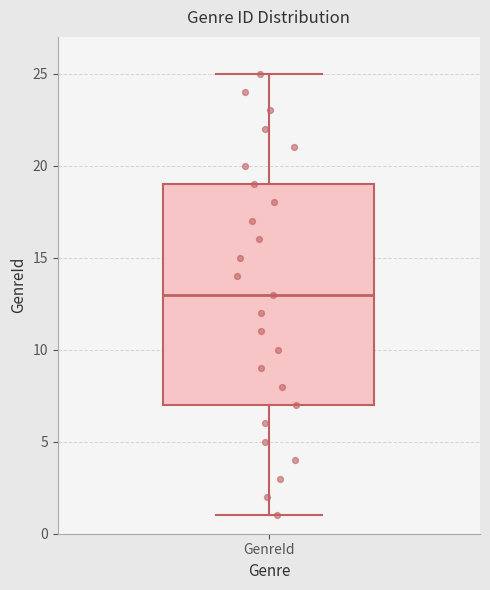

Transcribe this box plot: give where the median line is, the range the box spans, and where the two whiskers end, as read against the y-axis. The values are not printed on the chart, so give them approximately, as read against the axis.

median 13, box 7 to 19, whiskers 1 to 25